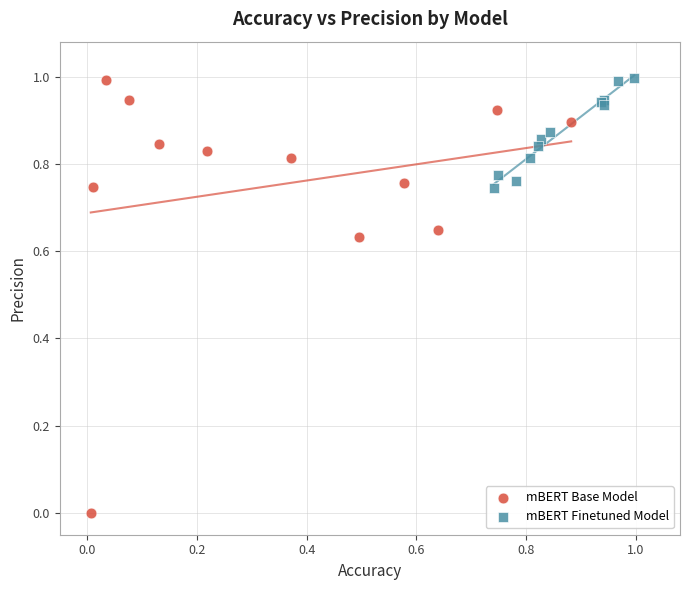

Which series reaches the minimum Y coordinate?

mBERT Base Model